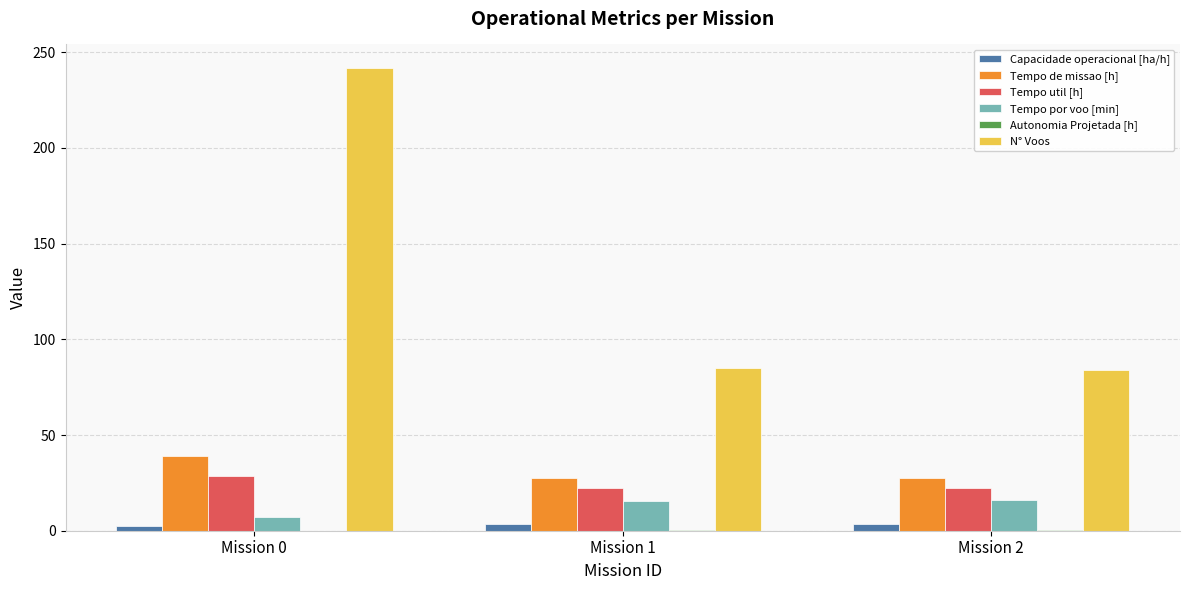

Is the value of Tempo util [h] at Mission 1 greater than the value of Tempo por voo [min] at Mission 1?

Yes